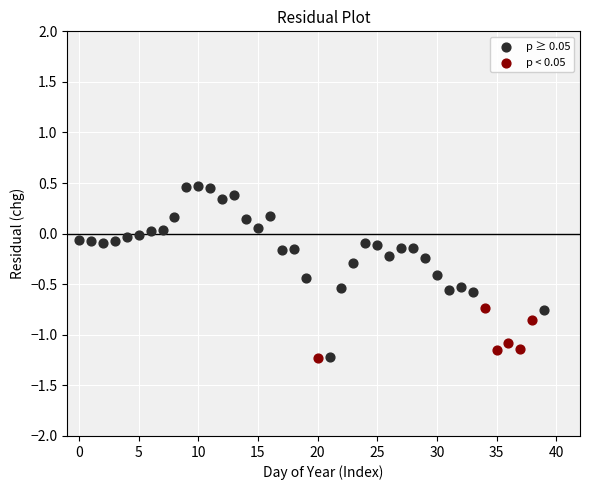

Which series reaches the maximum Y coordinate?

p ≥ 0.05